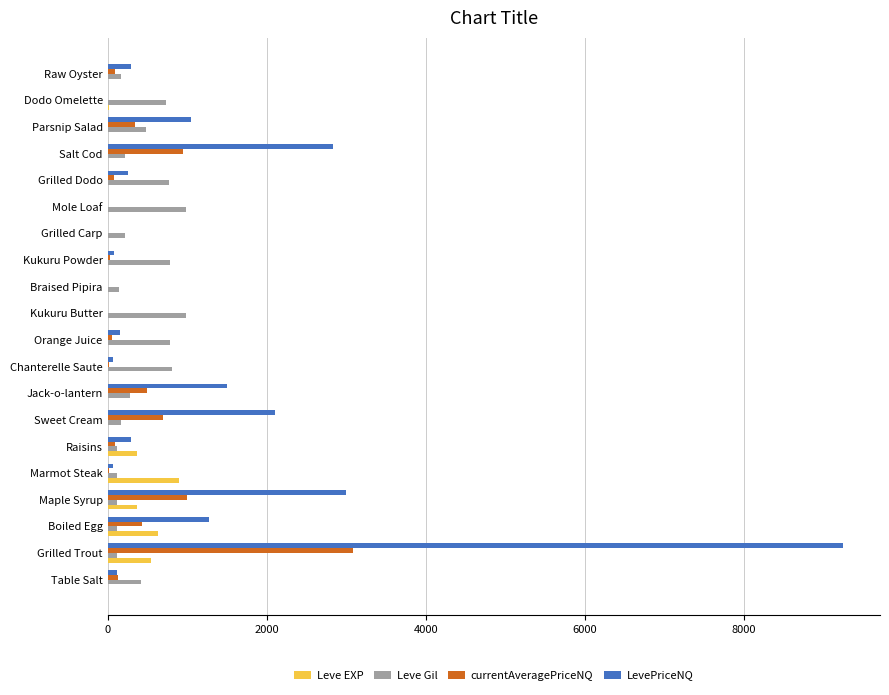

How many distinct data groups are displayed?

4